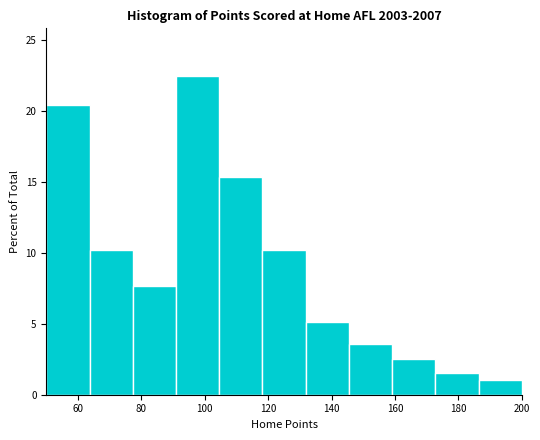

Reading left to right, list every bar in this chart as the range it spans on the x-axis followed by its height. Neither the bar edges nor the heights are printed on the chart, so give them approximately, as read against the axes.

50 to 64: 20.5
64 to 78: 10.0
78 to 90: 7.5
90 to 104: 22.5
104 to 118: 15.5
118 to 132: 10.0
132 to 146: 5.0
146 to 160: 3.5
160 to 172: 2.5
172 to 186: 1.5
186 to 200: 1.0